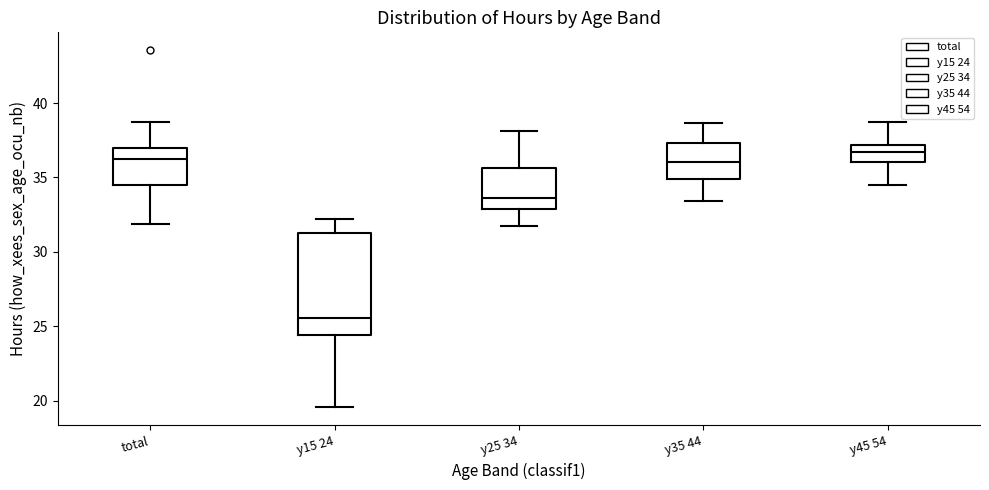

Reading left to right, transcribe this box plot: for each box, give where its median line is, the range the box spans, and where its two whiskers end, as read against the y-axis. The values are not printed on the chart, so give them approximately, as read against the axis.

total: median 36.0, box 34.5 to 37.0, whiskers 32.0 to 38.5
y15 24: median 25.5, box 24.5 to 31.0, whiskers 19.5 to 32.0
y25 34: median 33.5, box 33.0 to 35.5, whiskers 32.0 to 38.0
y35 44: median 36.0, box 35.0 to 37.5, whiskers 33.5 to 38.5
y45 54: median 36.5, box 36.0 to 37.0, whiskers 34.5 to 38.5